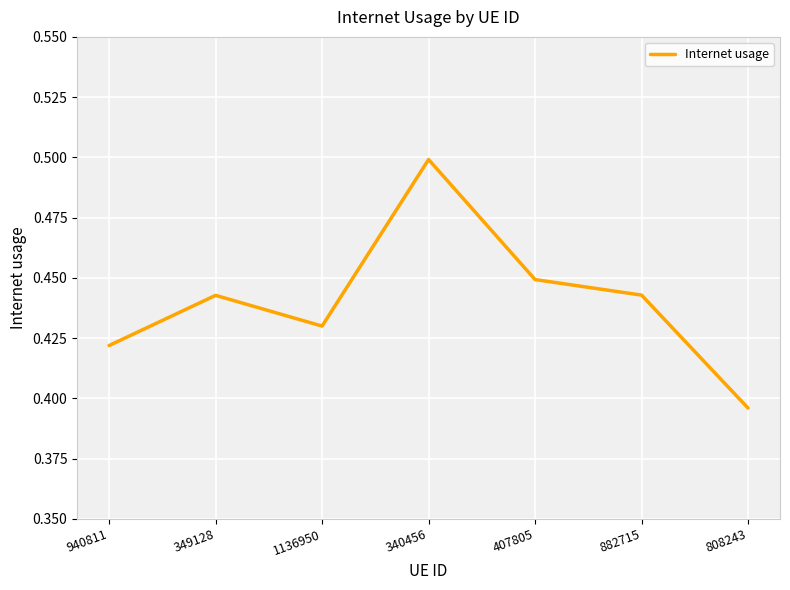

What position from the right is 349128?

6